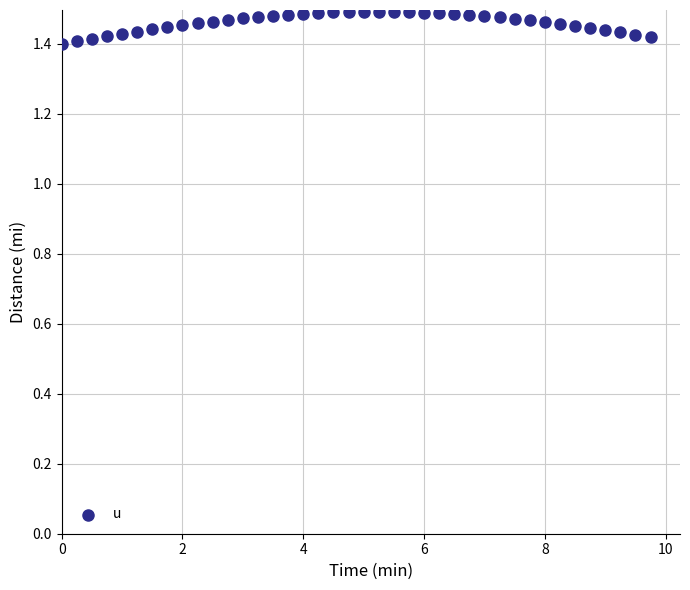

What is the range of X values (max minus min)?

9.8